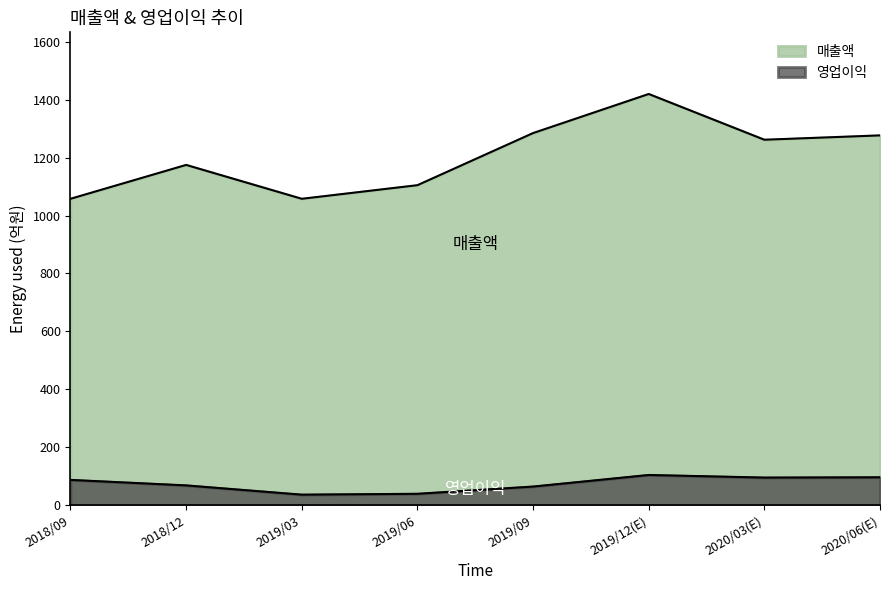

Between 2018/09 and 2020/03(E), which series saw the biggest shift?

매출액